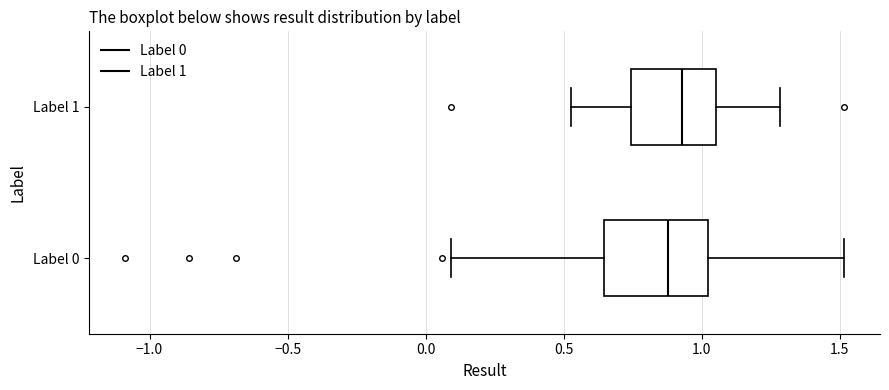

Where is the left edge of the box for Label 0 on the x-axis? The values are not printed on the chart, so give them approximately, as read against the axis.

0.65